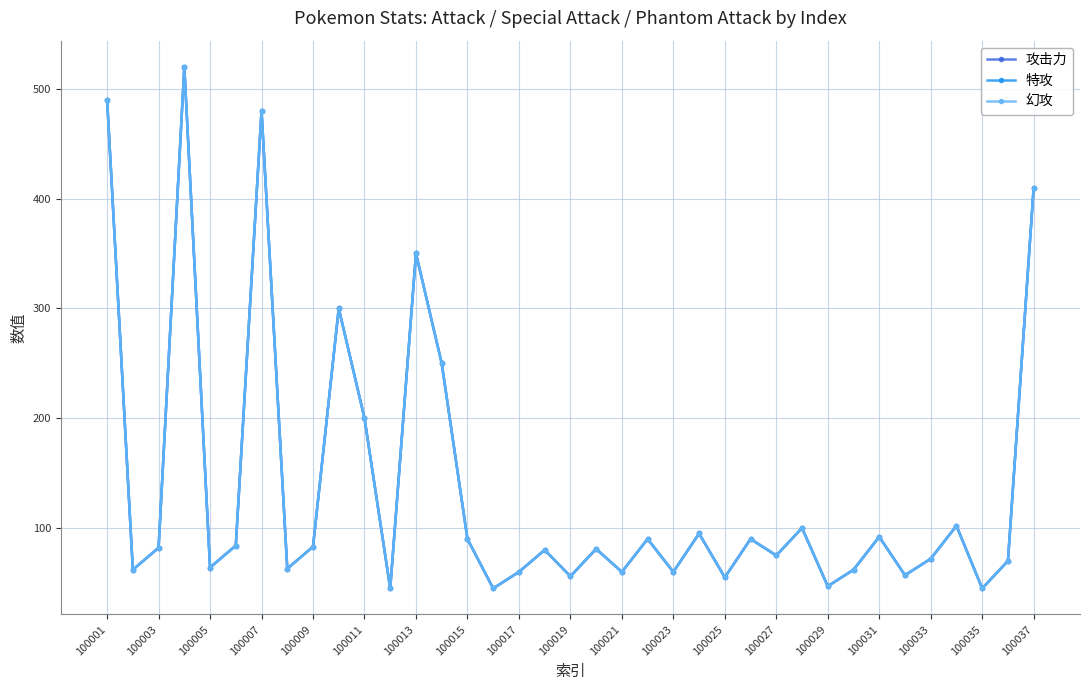

Is this an area chart (filled region under the line)?

No